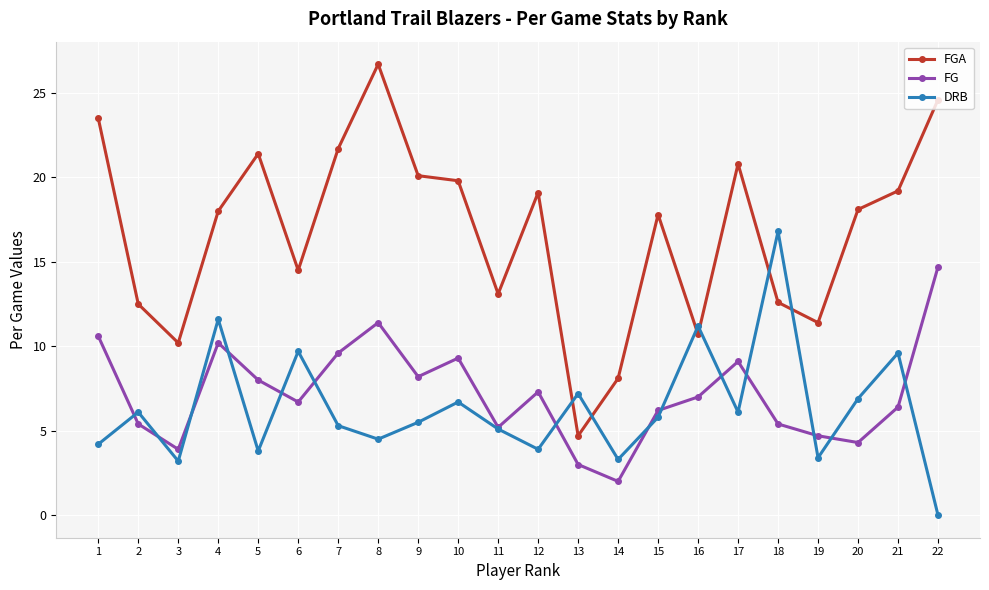

At which category does the chart reach its minimum across all series?

22